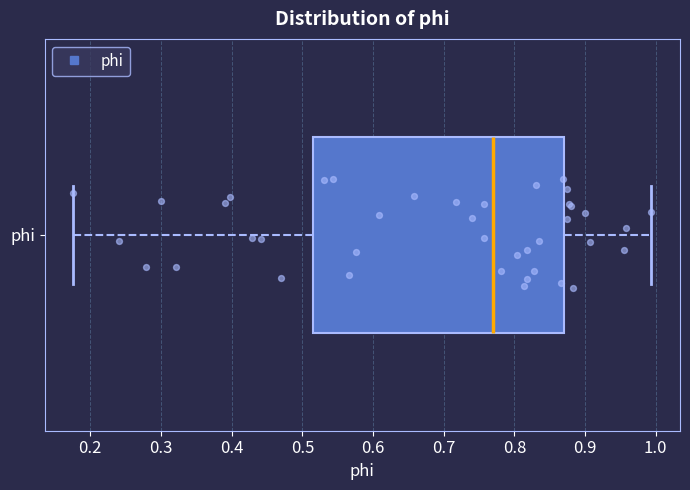

Transcribe this box plot: give where the median line is, the range the box spans, and where the two whiskers end, as read against the x-axis. The values are not printed on the chart, so give them approximately, as read against the axis.

median 0.77, box 0.52 to 0.87, whiskers 0.18 to 0.99